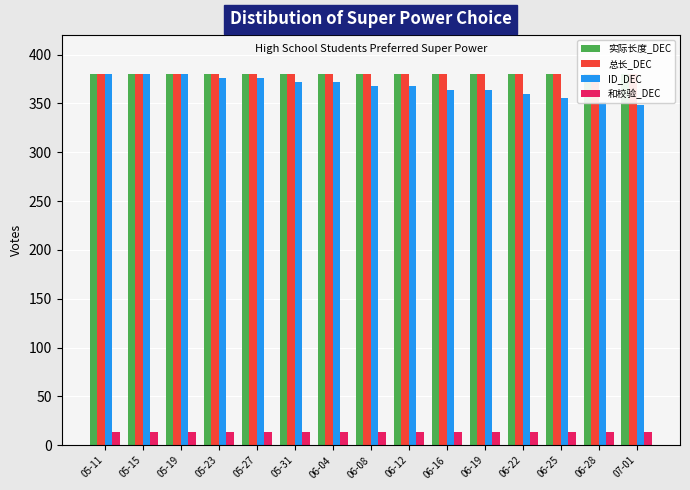

What is the average value of the ID_DEC series?

368